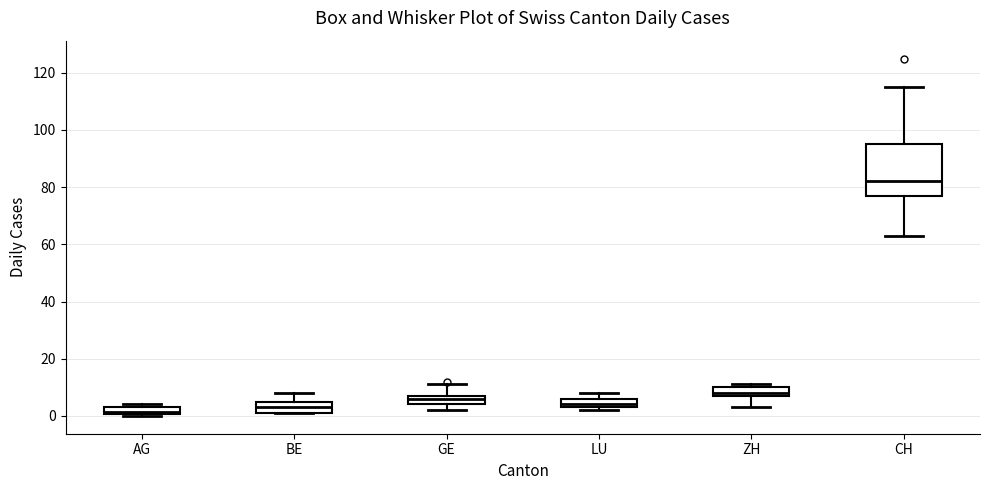

Where is the upper edge of the box for CH on the y-axis? The values are not printed on the chart, so give them approximately, as read against the axis.

96